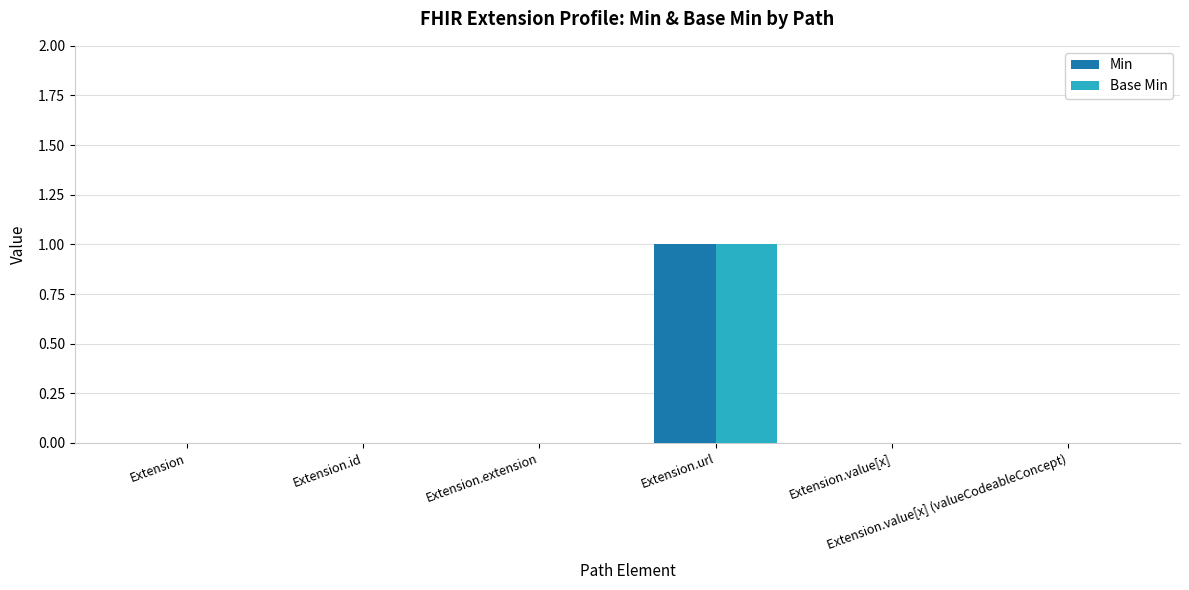

What are all the series names shown in the legend?

Min, Base Min